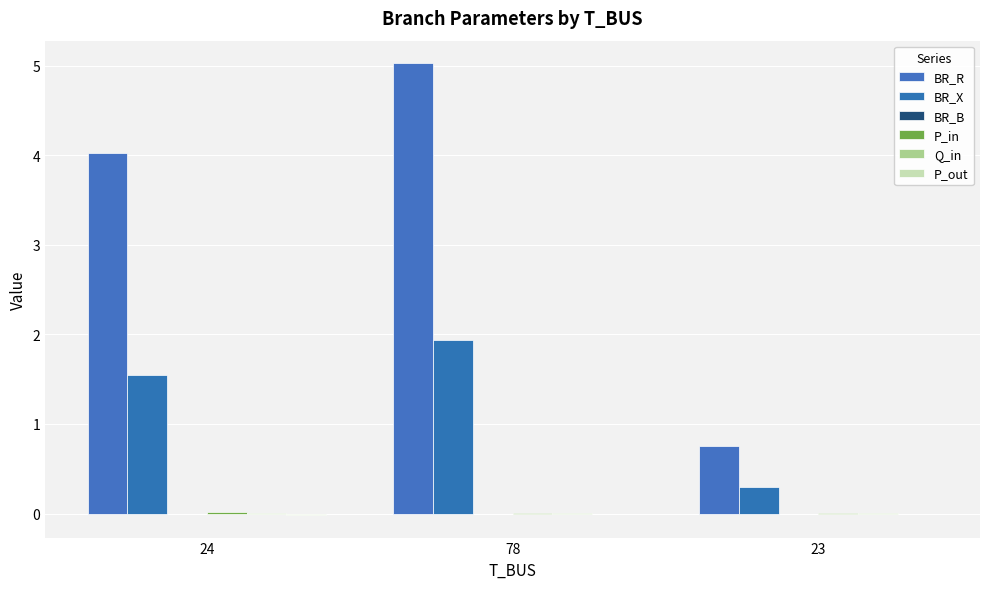

Where is P_in nearest to the value 0?

23